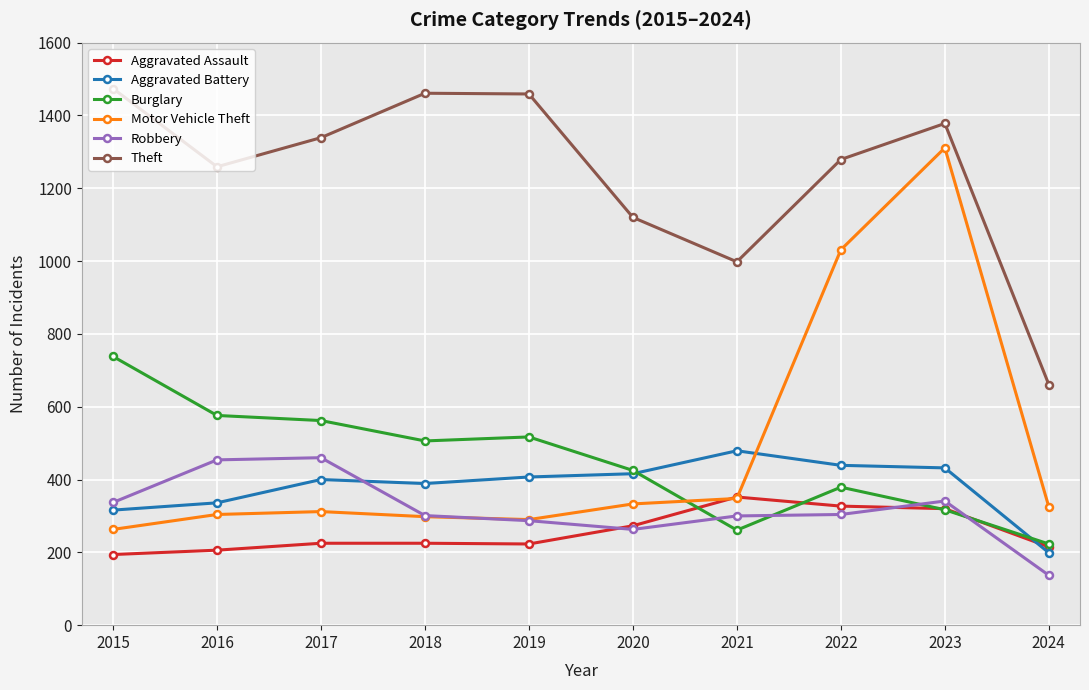

What is the value of the Aggravated Assault point at the 8th from the left?

327